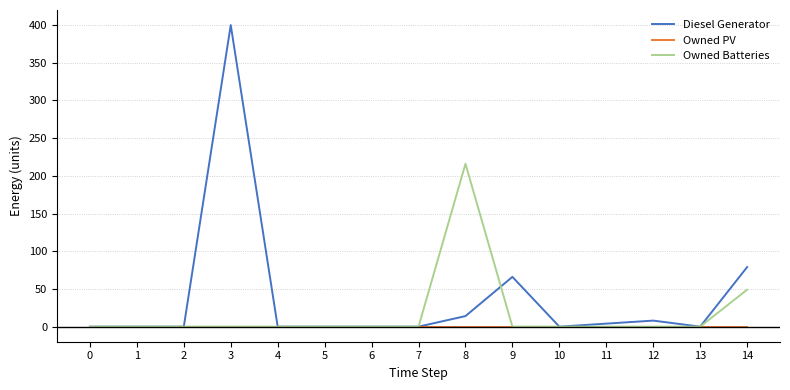

At which label is Owned Batteries closest to 108?

14